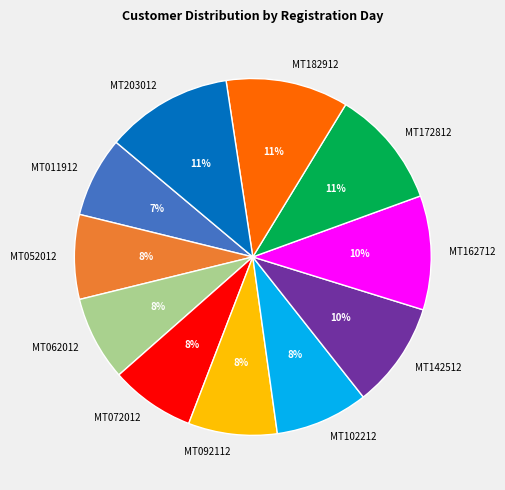

Is MT062012 the majority of the pie?

No